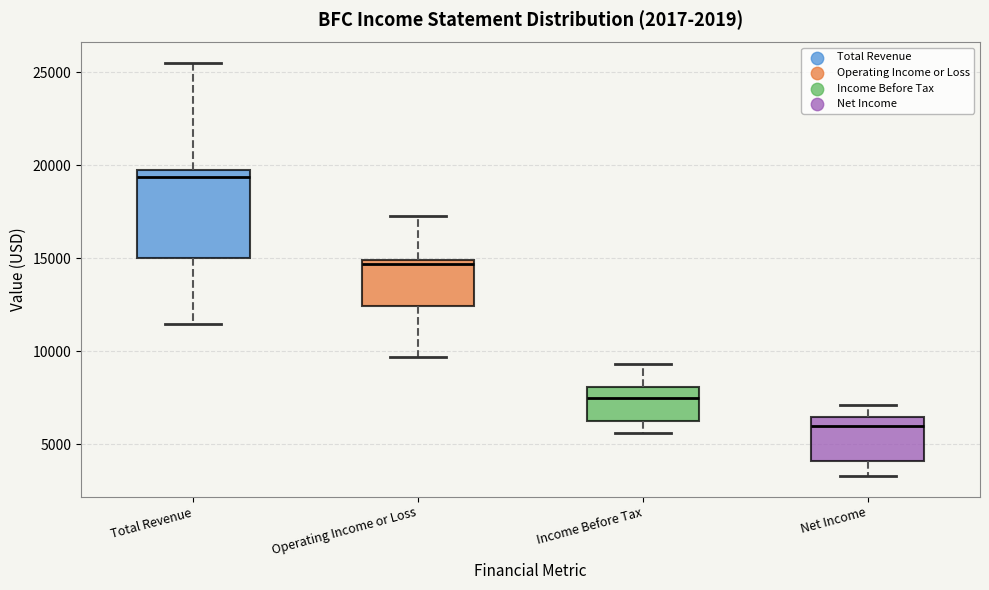

Reading left to right, read every box against the y-axis: the position of its median line, the range the box covers, and the ends of its whiskers. The values are not printed on the chart, so give them approximately, as read against the axis.

Total Revenue: median 19500, box 15000 to 20000, whiskers 11500 to 25500
Operating Income or Loss: median 14500, box 12500 to 15000, whiskers 9500 to 17500
Income Before Tax: median 7500, box 6500 to 8000, whiskers 5500 to 9500
Net Income: median 6000, box 4000 to 6500, whiskers 3500 to 7000